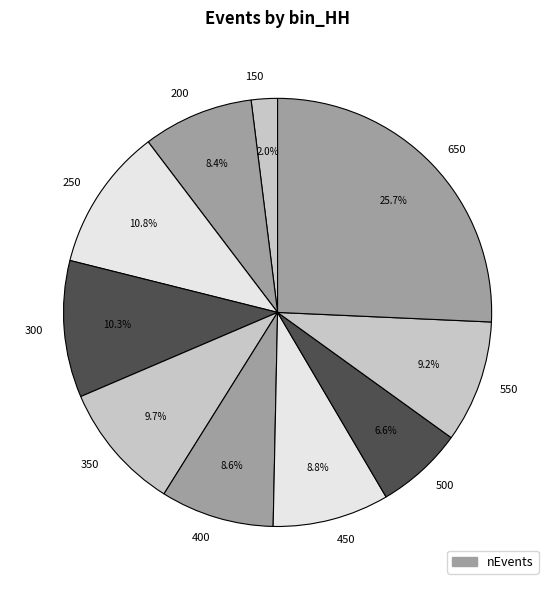

What portion of the pie excludes 500?

93.4%